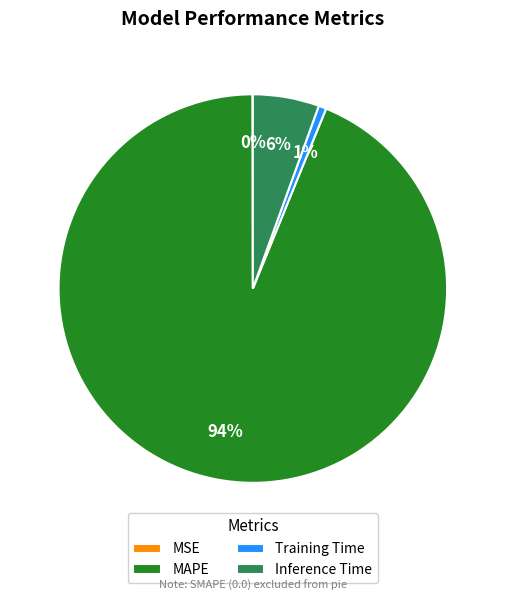

Is there a majority slice in this chart?

Yes